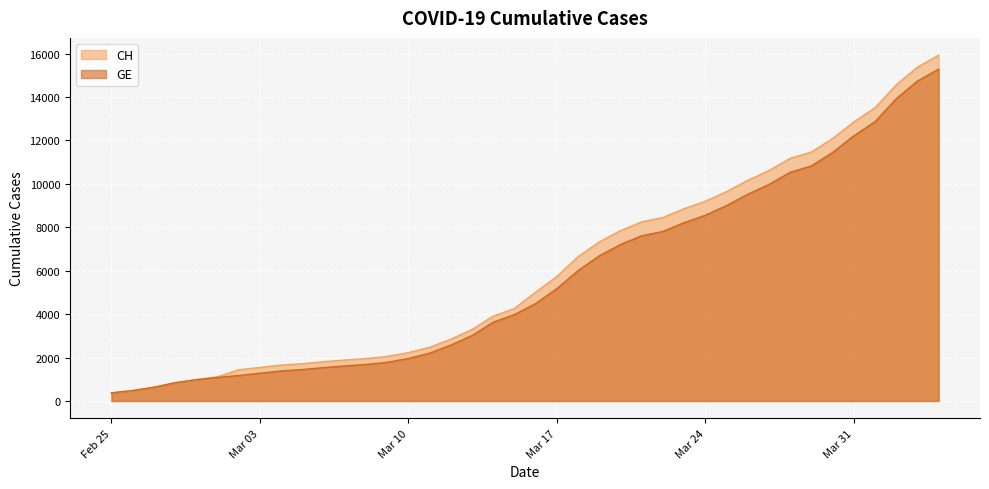

What is the sum of all GE values?

225656